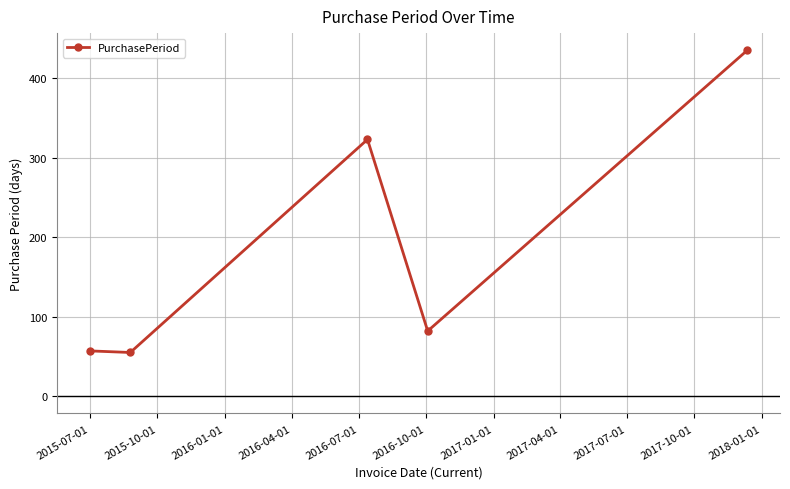

What is the greatest value displayed?

435